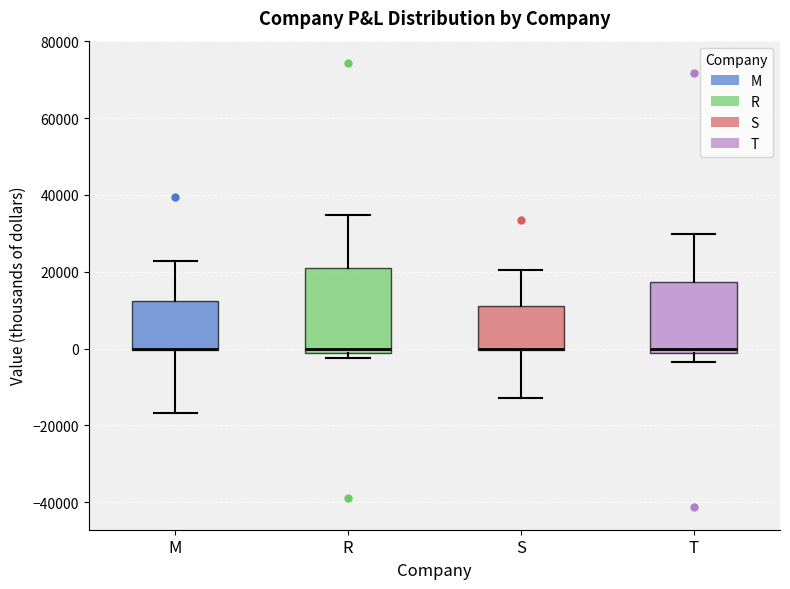

Reading left to right, transcribe this box plot: for each box, give where its median line is, the range the box spans, and where its two whiskers end, as read against the y-axis. The values are not printed on the chart, so give them approximately, as read against the axis.

M: median 0 (drawn on the box's lower edge), box 0 to 12000, whiskers -16000 to 22000
R: median 0, box -2000 to 22000, whiskers -2000 (just below the box's lower edge) to 34000
S: median 0 (drawn on the box's lower edge), box 0 to 12000, whiskers -12000 to 20000
T: median 0, box -2000 to 18000, whiskers -4000 to 30000